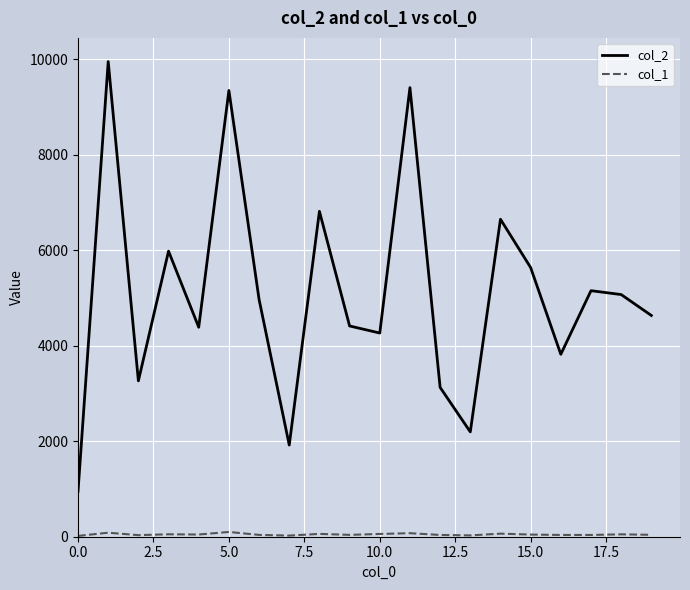

Which series has the widest spread of values?

col_2